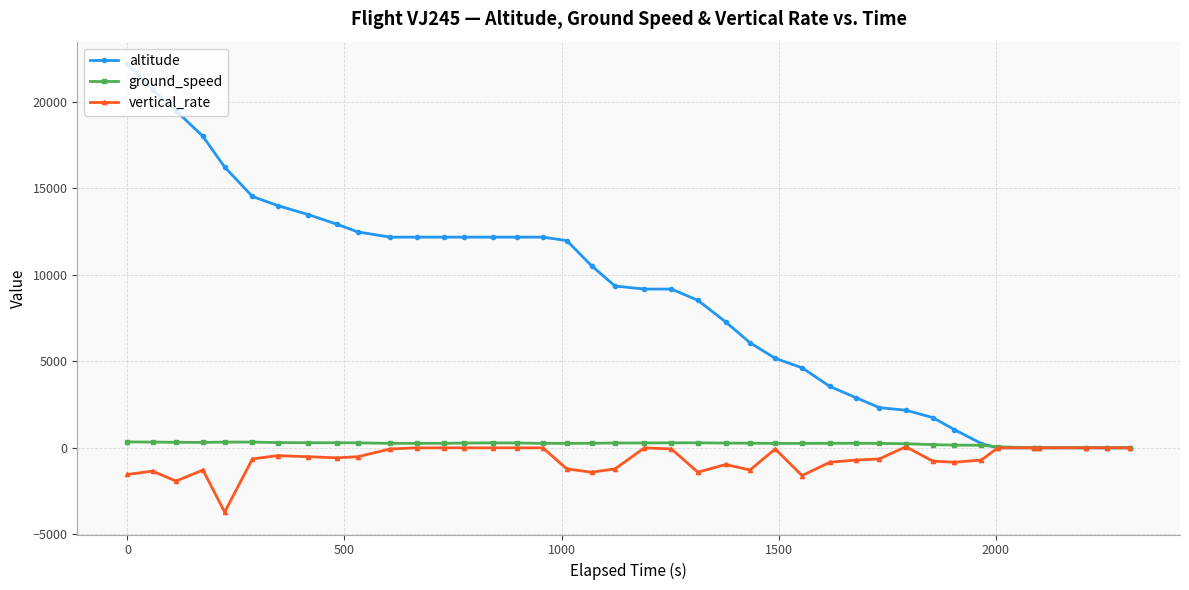

Which series has the largest total across all categories?

altitude